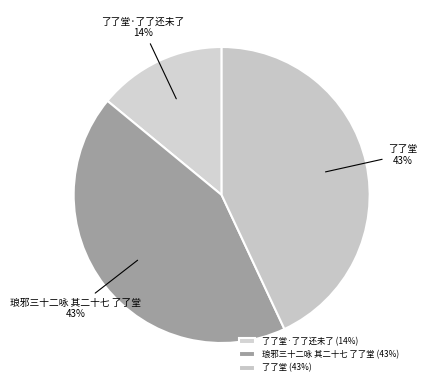

How many segments does this pie chart have?

3